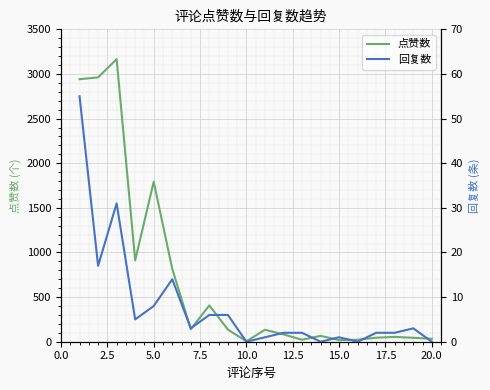

What is the maximum value for 点赞数?

3166